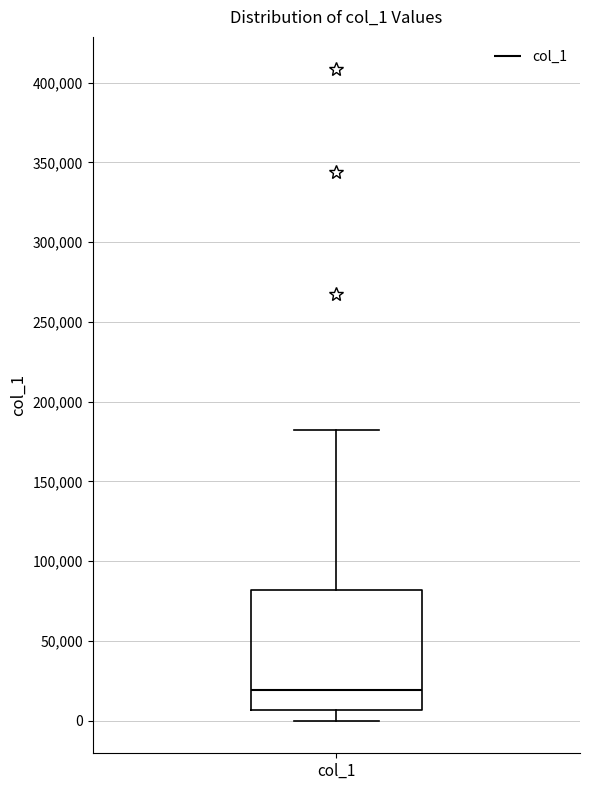

Transcribe this box plot: give where the median line is, the range the box spans, and where the two whiskers end, as read against the y-axis. The values are not printed on the chart, so give them approximately, as read against the axis.

median 20000, box 5000 to 80000, whiskers 0 to 180000